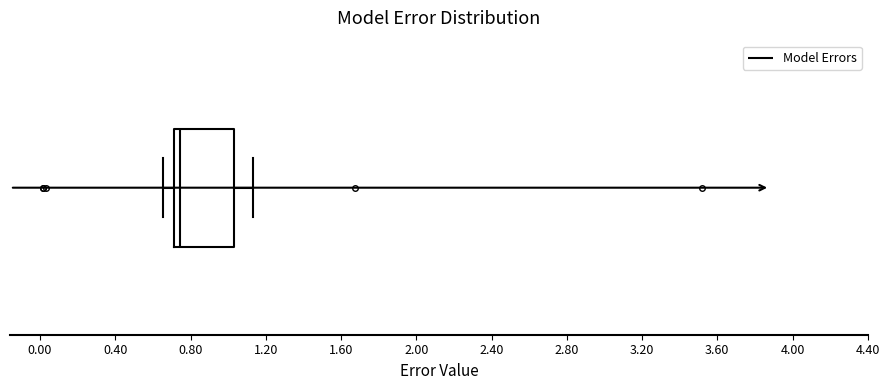

Where is the right edge of the box on the x-axis? The values are not printed on the chart, so give them approximately, as read against the axis.

1.05